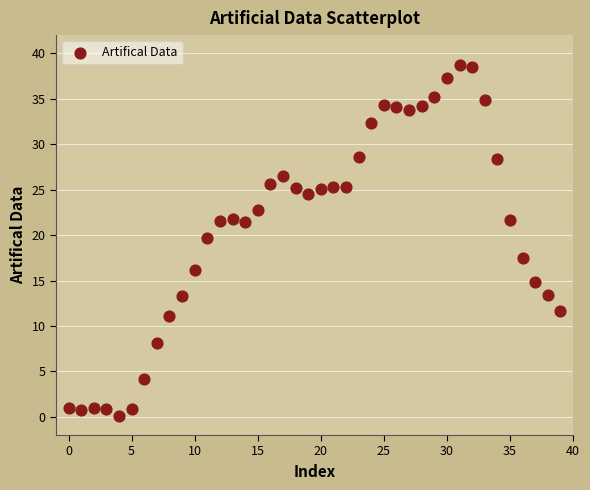

What is the range of Y values (max minus min)?

38.7